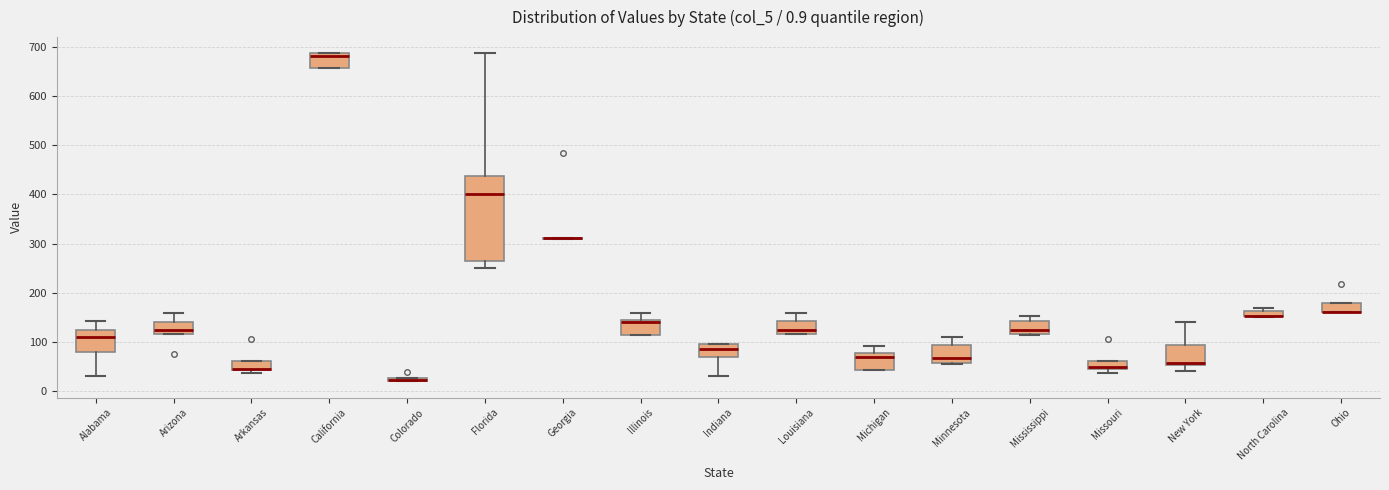

Comparing the boxes themselves (not the whiskers), which one is the tallest?

Florida